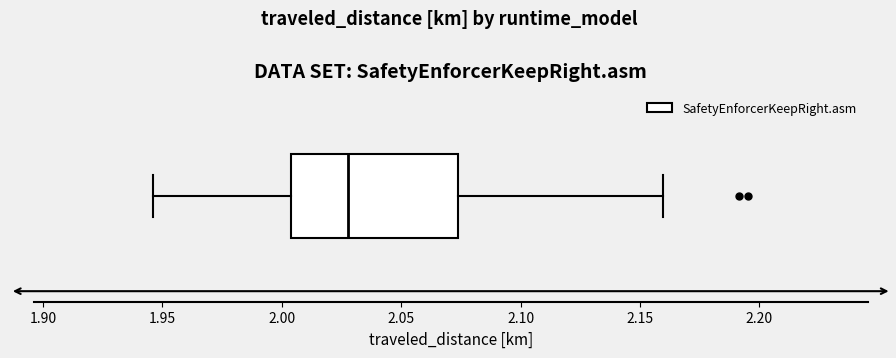

Where does the median line of the box sit on the x-axis? The values are not printed on the chart, so give them approximately, as read against the axis.

2.030